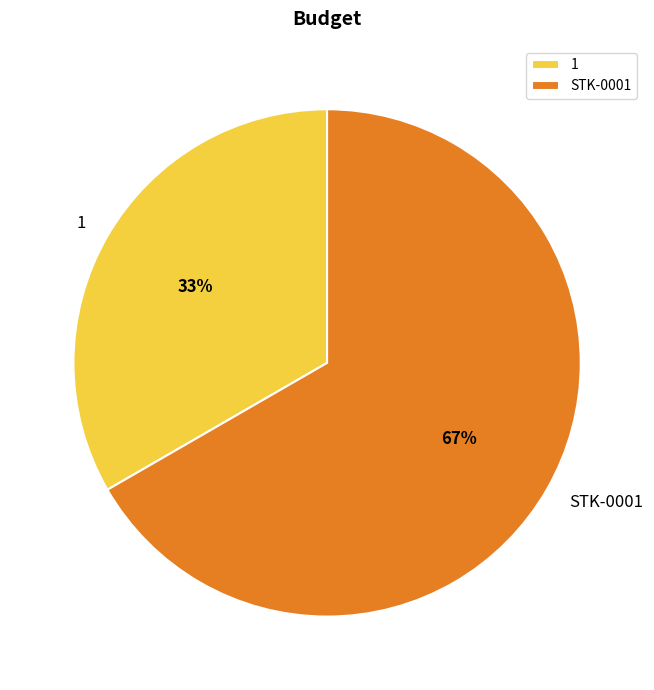

Which slice is the smallest?

1